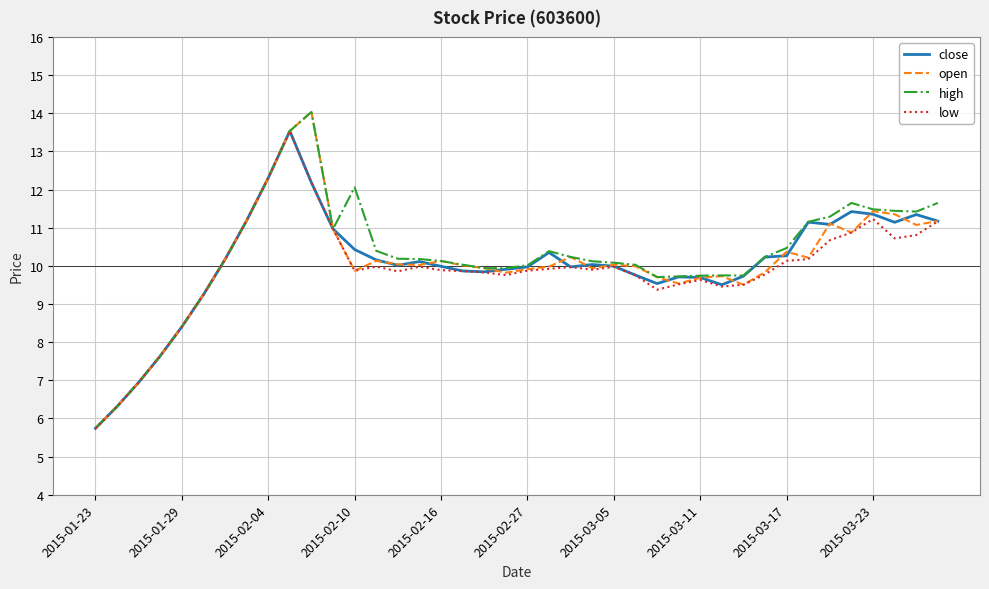

What is the minimum value shown in the chart?

5.7